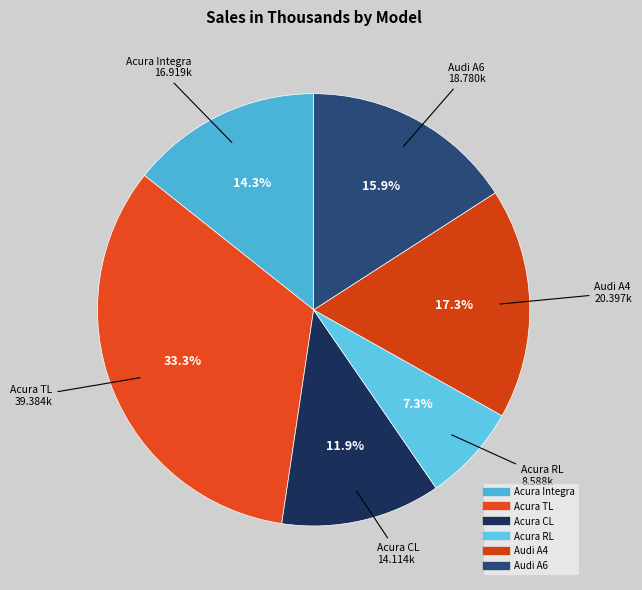

To the nearest percent, what is the difference between the largest and smallest slice percentages?

26%